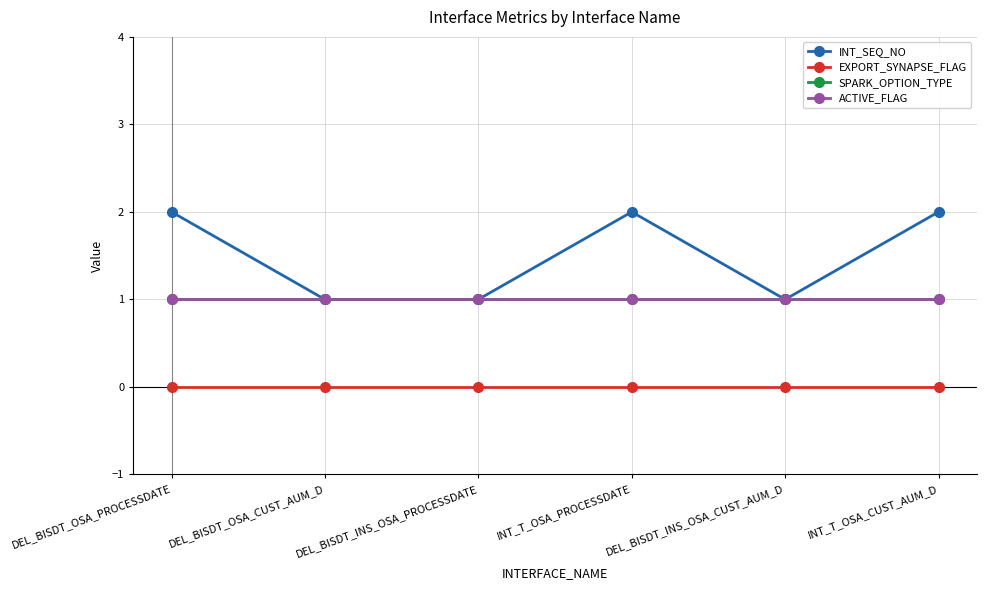

List the labels in order of EXPORT_SYNAPSE_FLAG value, largest first.

DEL_BISDT_OSA_PROCESSDATE, DEL_BISDT_OSA_CUST_AUM_D, DEL_BISDT_INS_OSA_PROCESSDATE, INT_T_OSA_PROCESSDATE, DEL_BISDT_INS_OSA_CUST_AUM_D, INT_T_OSA_CUST_AUM_D